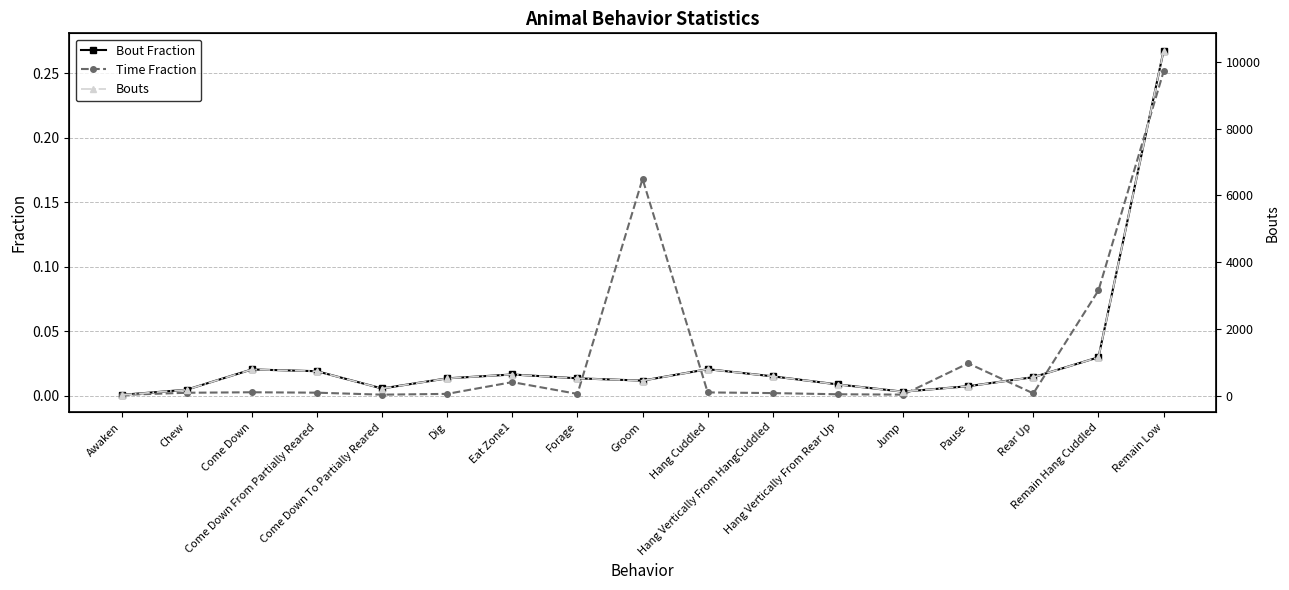

What is the spread (max minus min) of values at Remain Low?

10339.7